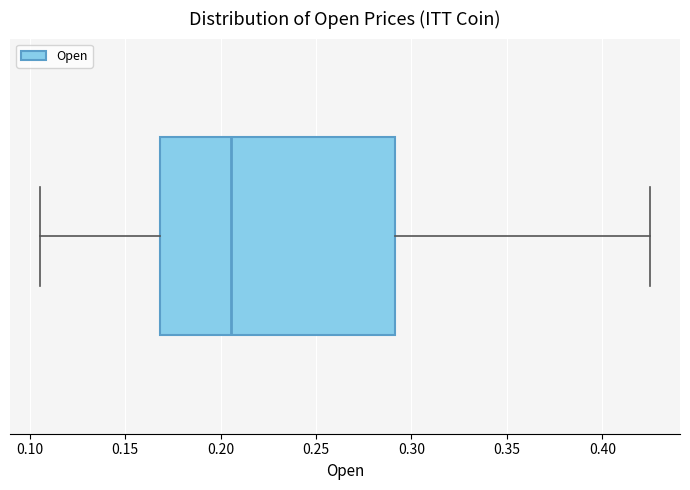

Where is the right edge of the box on the x-axis? The values are not printed on the chart, so give them approximately, as read against the axis.

0.290